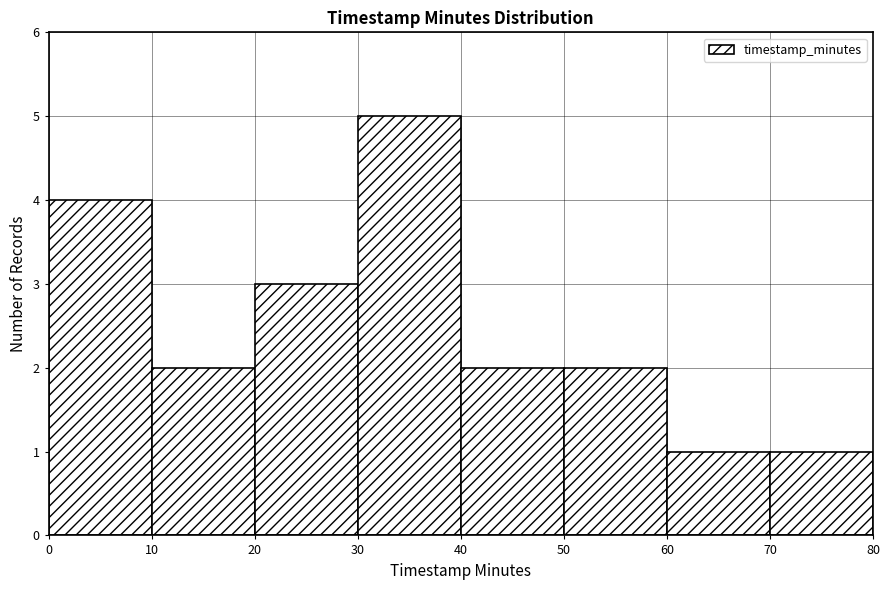

Over which range of the x-axis is the bar tallest?

30 to 40